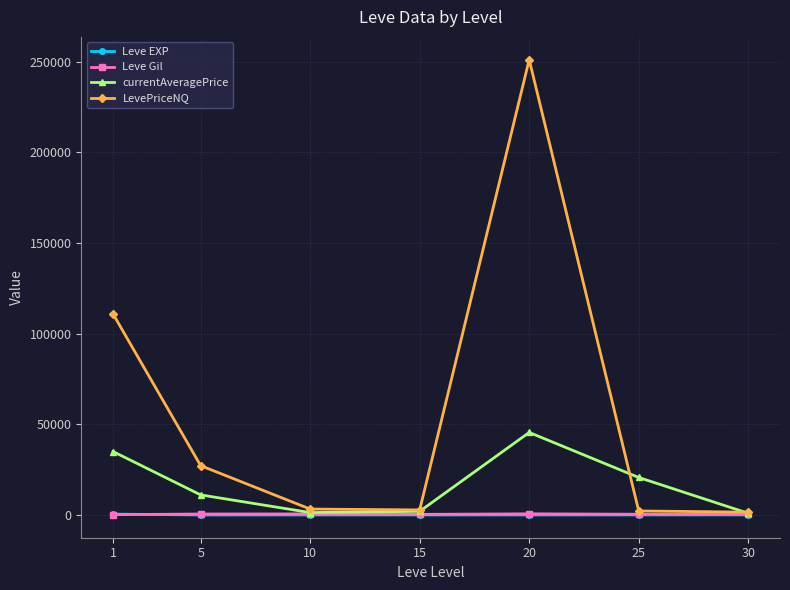

How many interior local peaks does the currentAveragePrice series have?

1